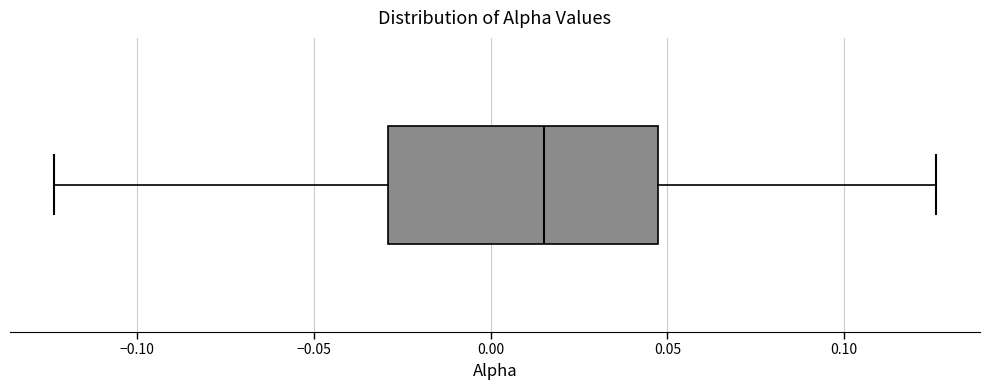

Read this box plot against the x-axis: the position of the median line, the range covered by the box, and the ends of both whiskers. The values are not printed on the chart, so give them approximately, as read against the axis.

median 0.015, box -0.030 to 0.045, whiskers -0.125 to 0.125